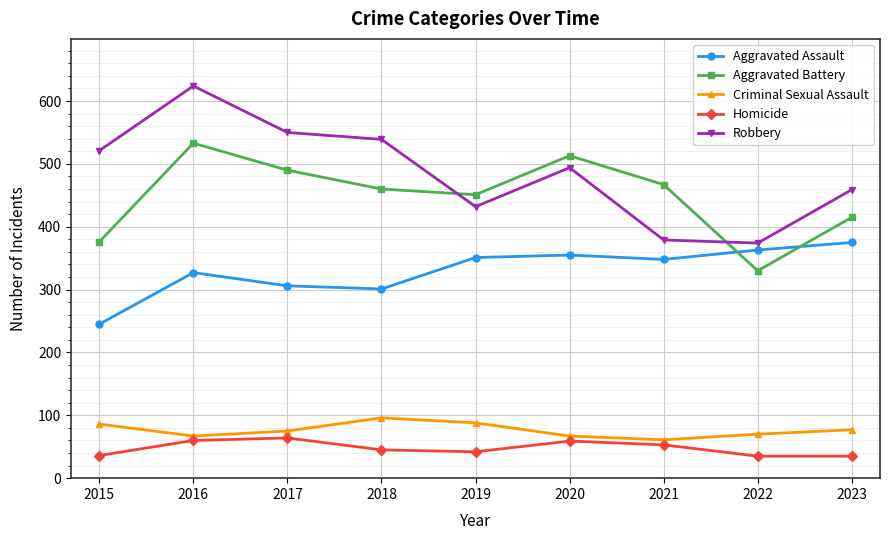

What is the lowest value of the Criminal Sexual Assault series?

61